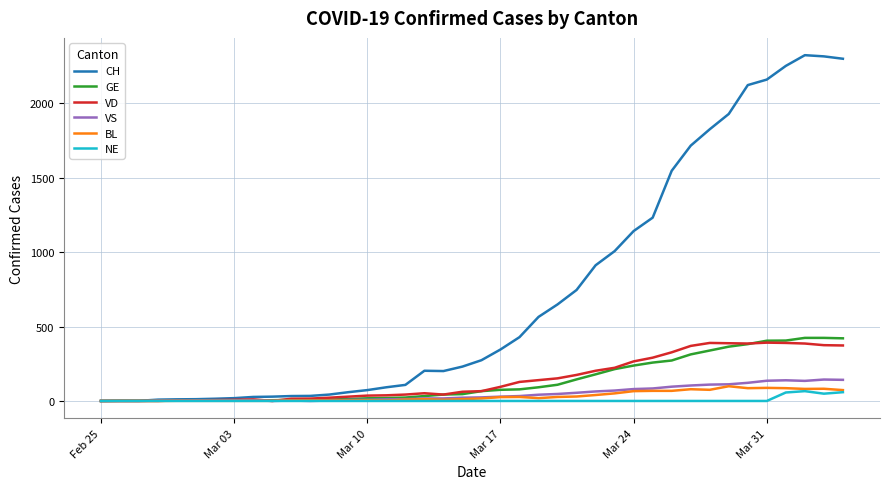

How many distinct data groups are displayed?

6